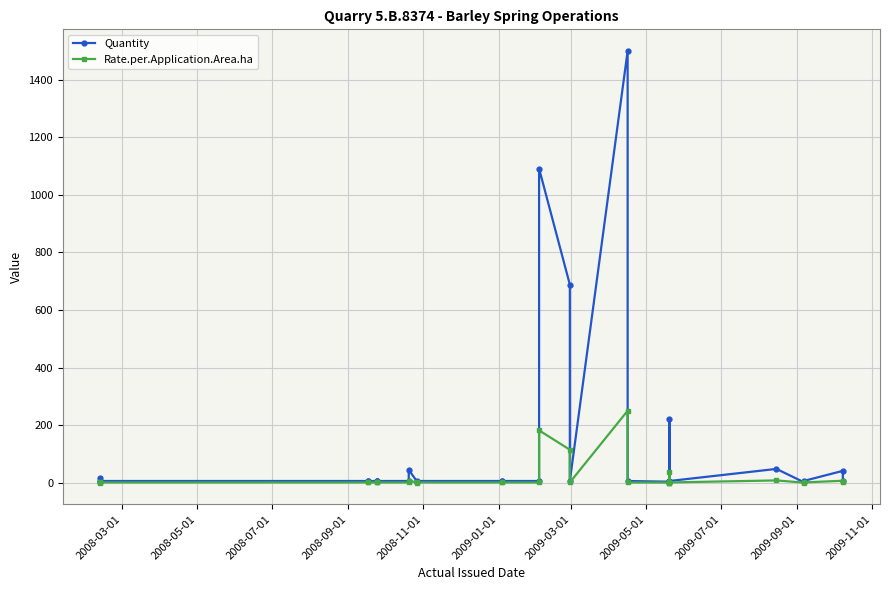

How many distinct data groups are displayed?

2